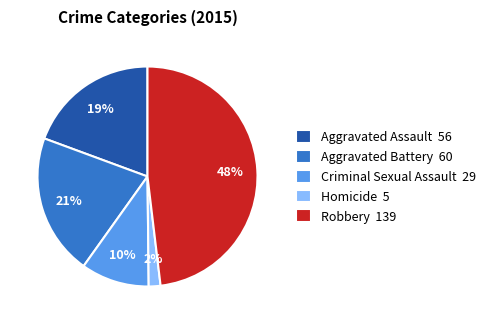

To the nearest percent, what is the difference between the largest and smallest slice percentages?

46%